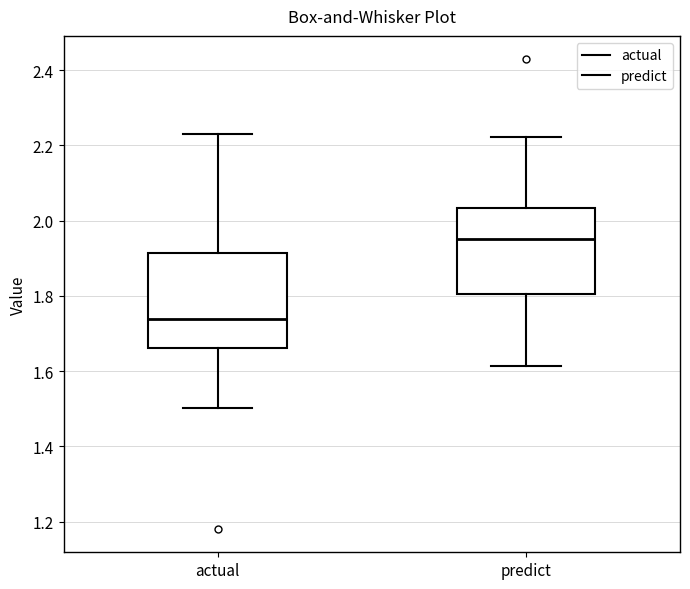

Reading left to right, read every box against the y-axis: the position of its median line, the range the box covers, and the ends of its whiskers. The values are not printed on the chart, so give them approximately, as read against the axis.

actual: median 1.74, box 1.66 to 1.92, whiskers 1.50 to 2.24
predict: median 1.96, box 1.80 to 2.04, whiskers 1.62 to 2.22